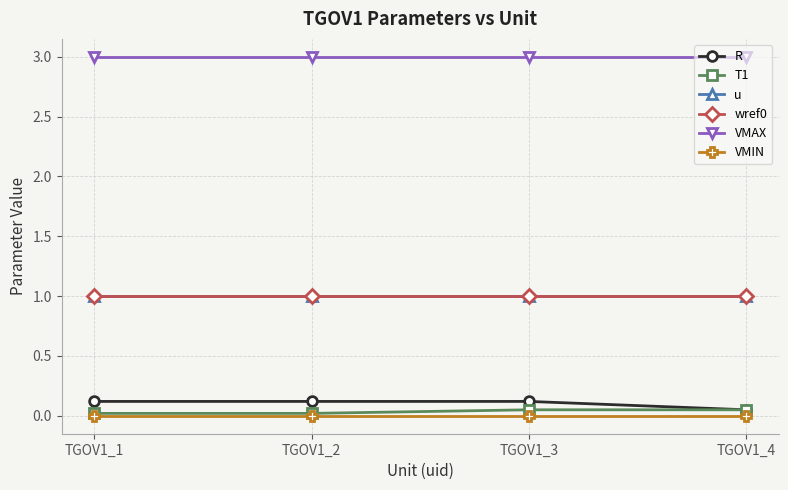

At how many categories does at least one series exceed 2?

4